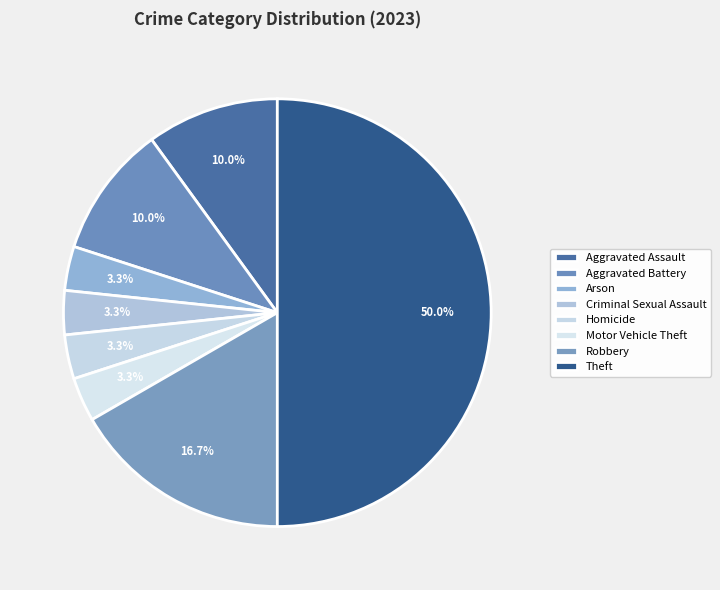

Count the number of slices in the pie.

8